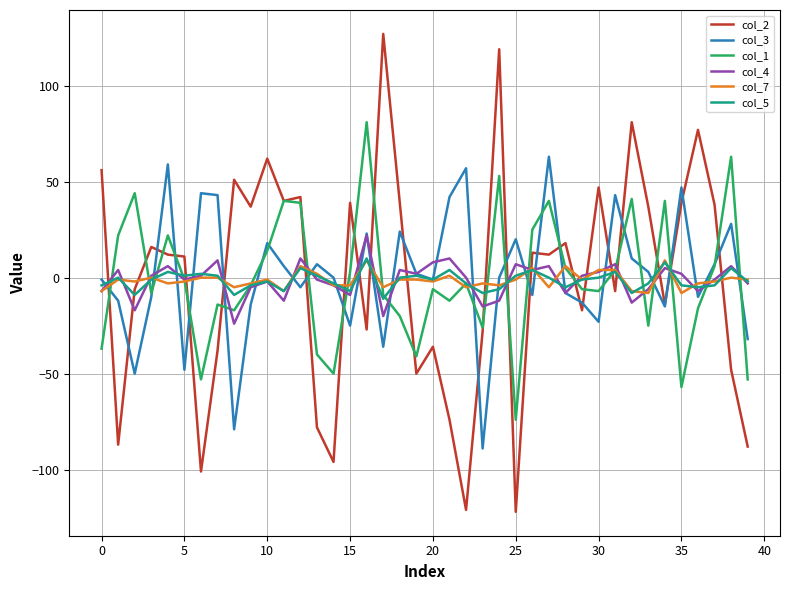

What is the minimum value shown in the chart?

-122